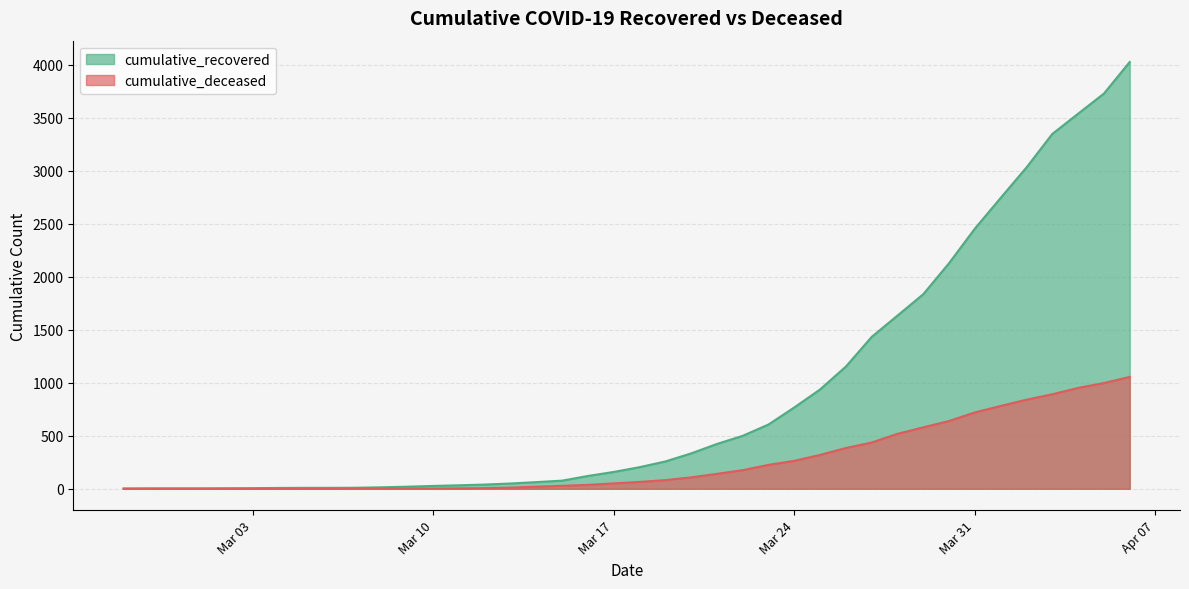

Which series changed the most between 2020-03-14 and 2020-03-19?

cumulative_recovered